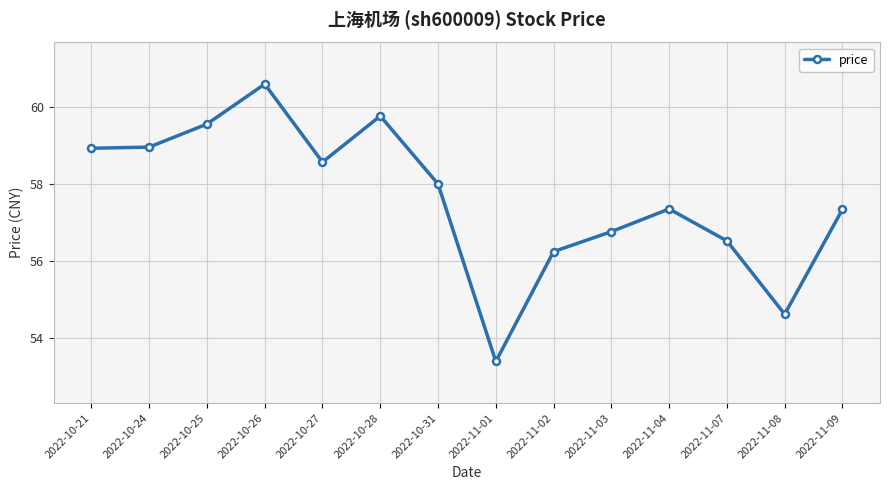

How many values are below 58?

7